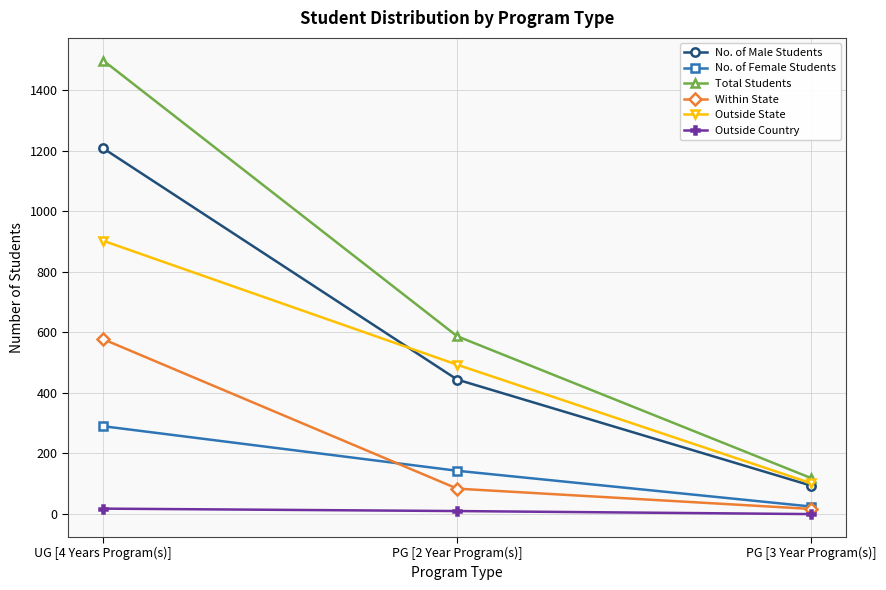

Rank the categories by Outside State value from highest to lowest.

UG [4 Years Program(s)], PG [2 Year Program(s)], PG [3 Year Program(s)]